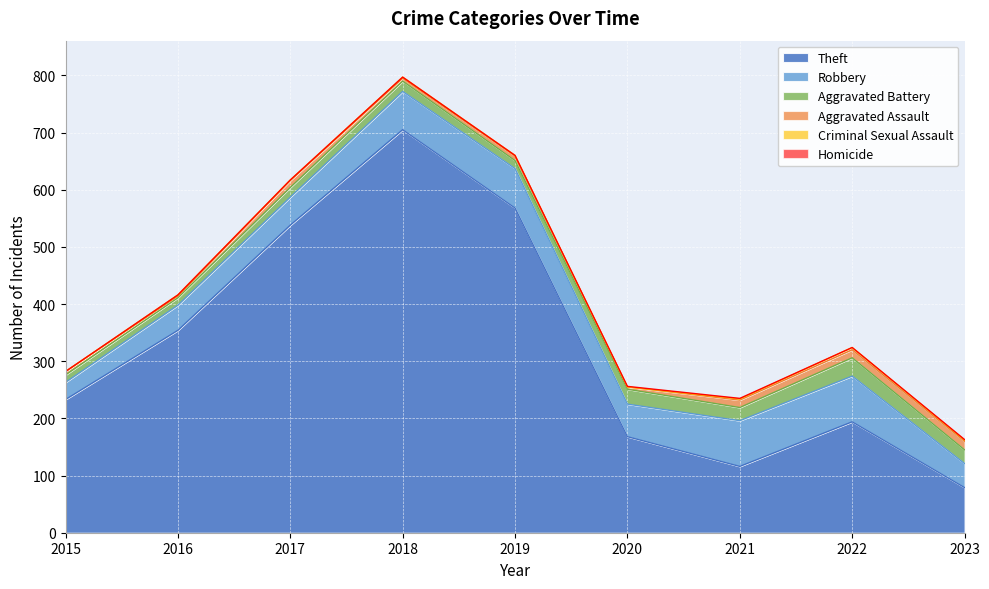

At how many categories does at least one series exceed 70?

9